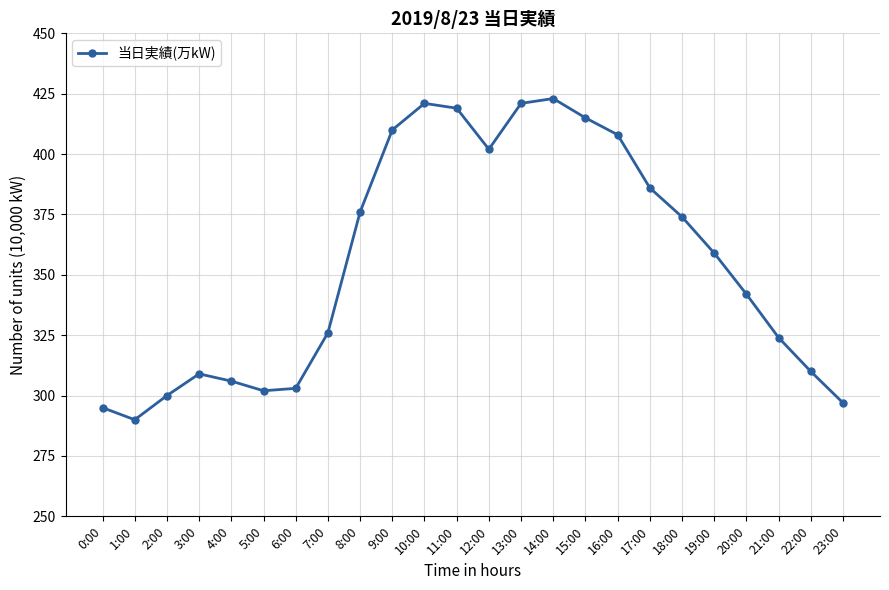

Where is the first local minimum?

1:00